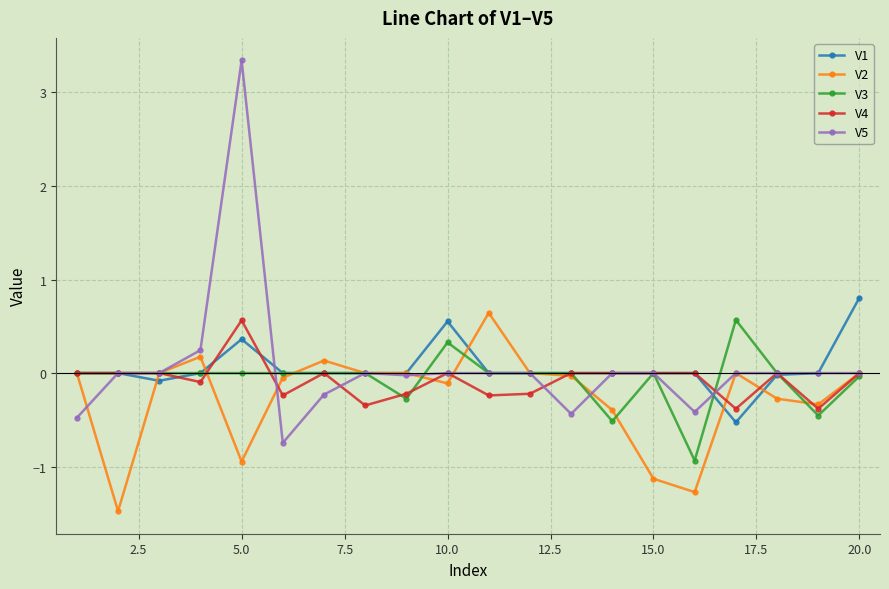

True or false: V3 has more than 2 points higher than both neighbors.

True